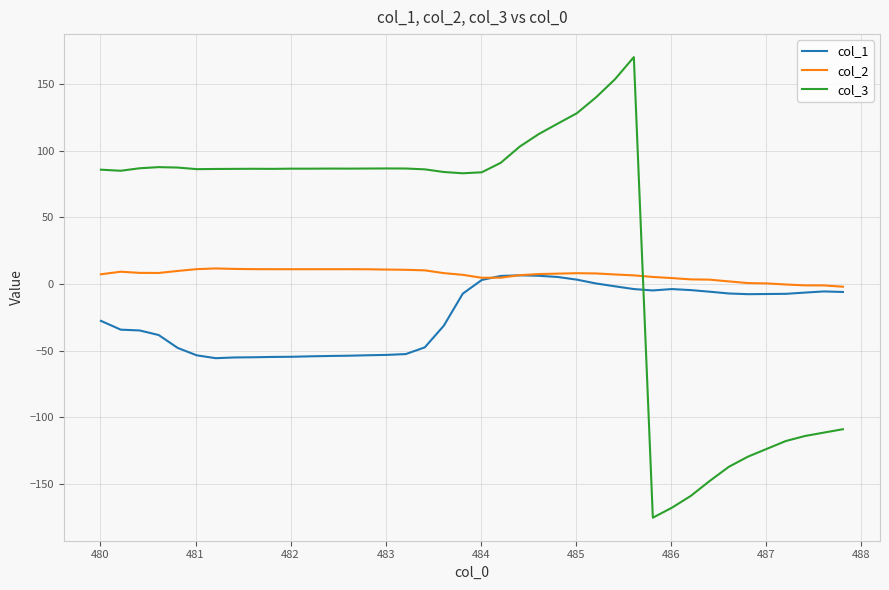

Which series has the widest spread of values?

col_3